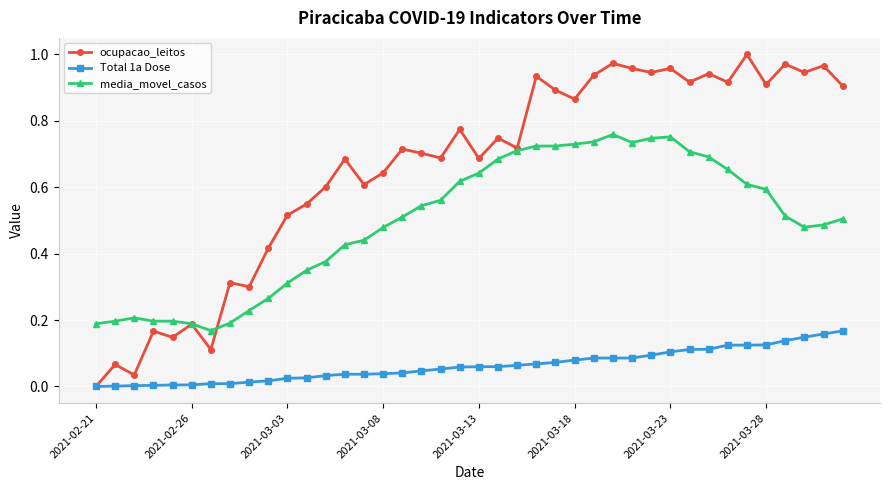

List the series in order of their peak value, lowest first.

Total 1a Dose, media_movel_casos, ocupacao_leitos